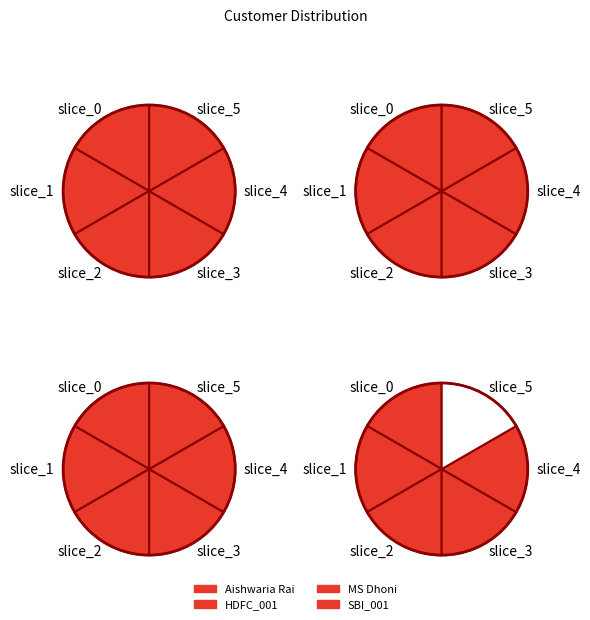

What percentage do SBI_001 and MS Dhoni together represent?

70.0%